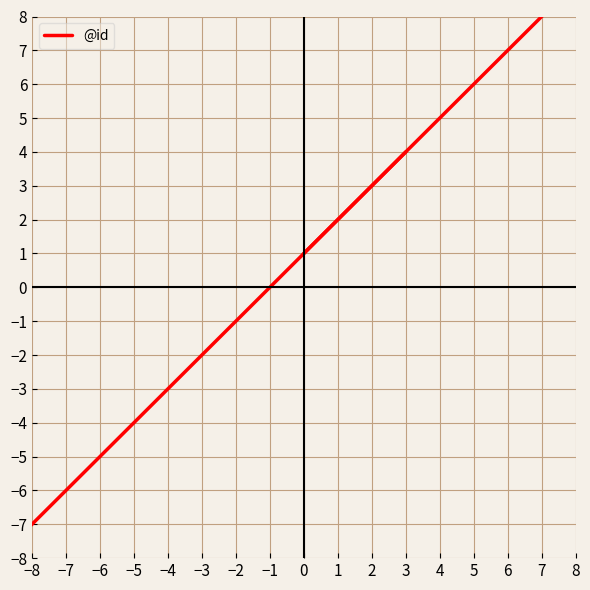

What is the change in value from 0 to 2?

+2